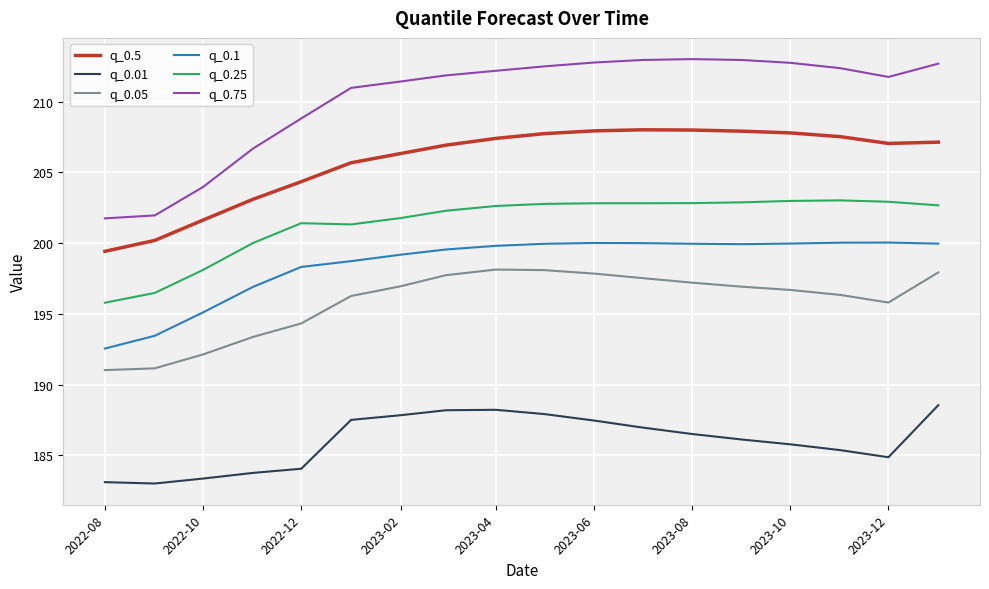

Which series has the largest range (max minus min)?

q_0.75